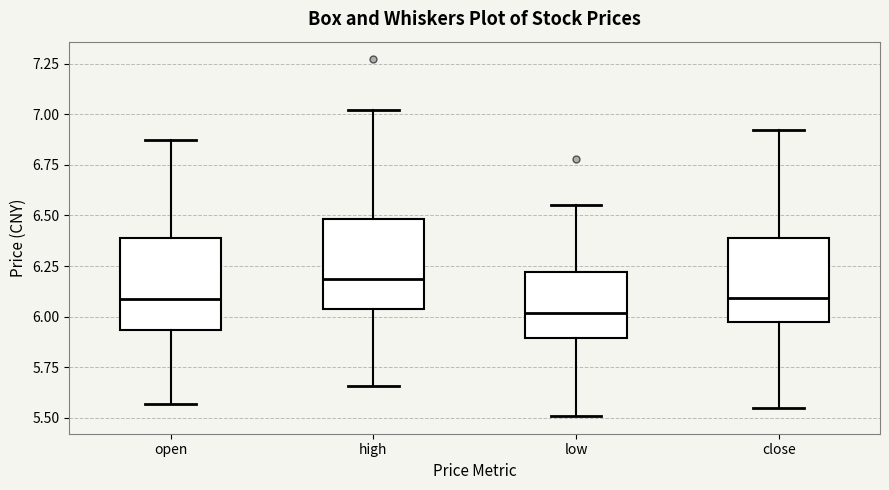

Reading left to right, read every box against the y-axis: the position of its median line, the range the box covers, and the ends of its whiskers. The values are not printed on the chart, so give them approximately, as read against the axis.

open: median 6.10, box 5.95 to 6.40, whiskers 5.55 to 6.85
high: median 6.20, box 6.05 to 6.50, whiskers 5.65 to 7.00
low: median 6.00, box 5.90 to 6.20, whiskers 5.50 to 6.55
close: median 6.10, box 6.00 to 6.40, whiskers 5.55 to 6.90